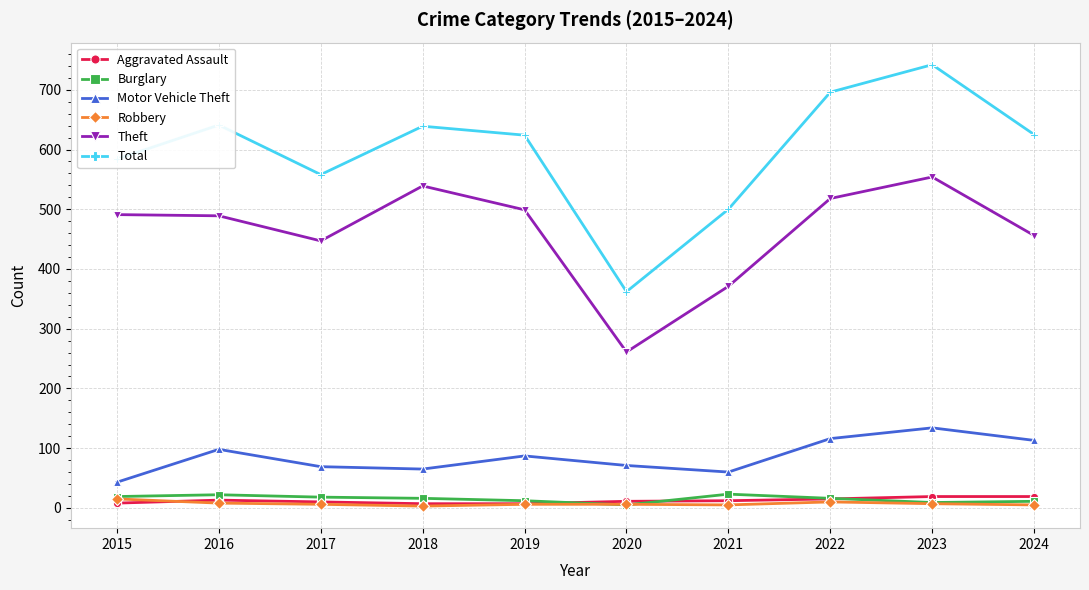

At how many categories does at least one series exceed 159?

10